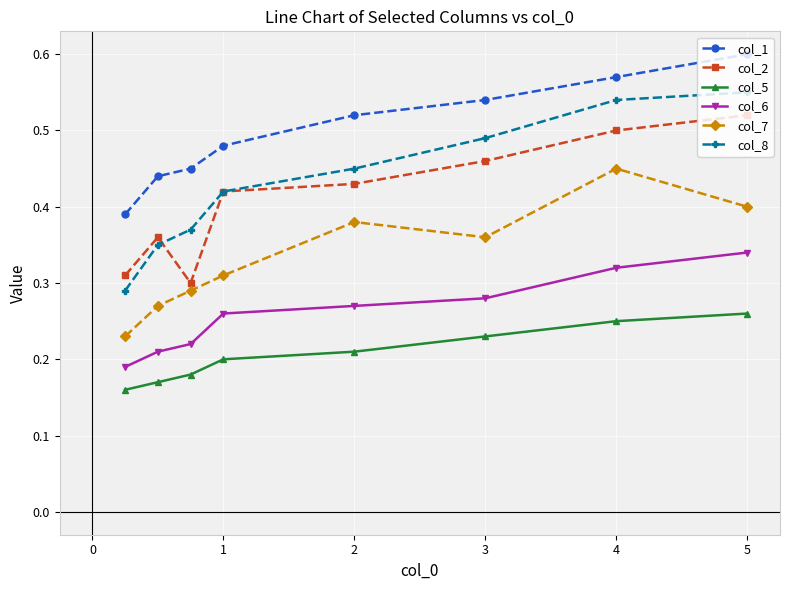

How many interior local valleys does the col_7 series have?

1